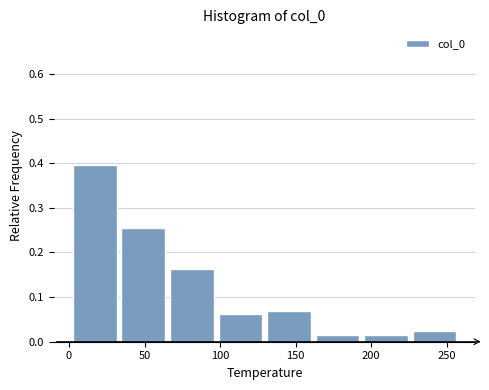

Which range on the x-axis has the tallest bar?

0 to 35